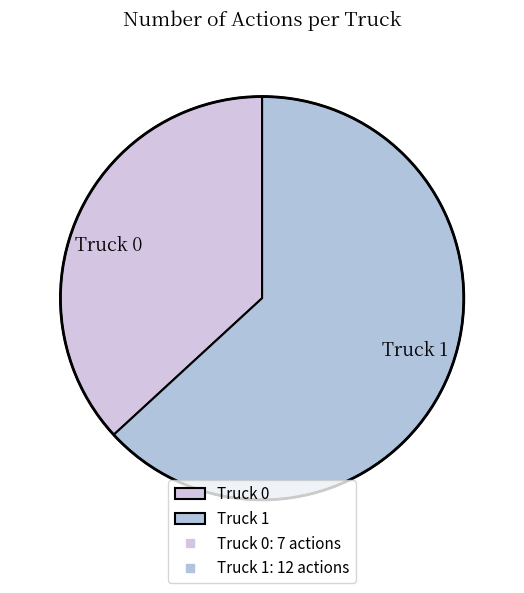

Which has a higher value, Truck 1 or Truck 0?

Truck 1